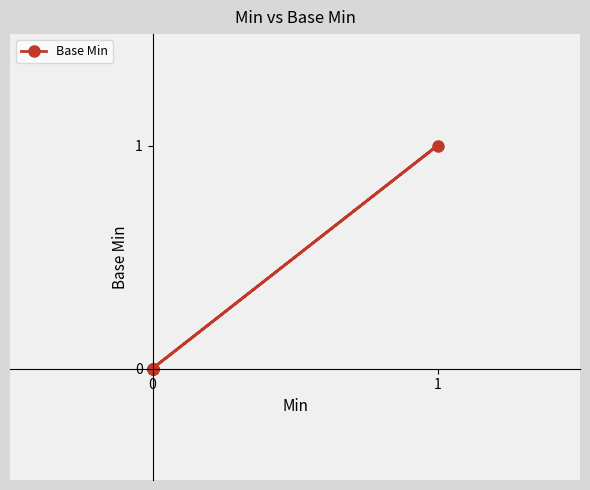

True or false: the data shows 0 at 2.

False